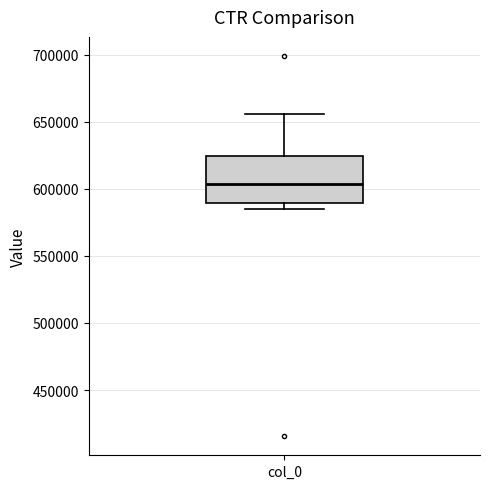

Transcribe this box plot: give where the median line is, the range the box spans, and where the two whiskers end, as read against the y-axis. The values are not printed on the chart, so give them approximately, as read against the axis.

median 605000, box 590000 to 625000, whiskers 585000 to 655000